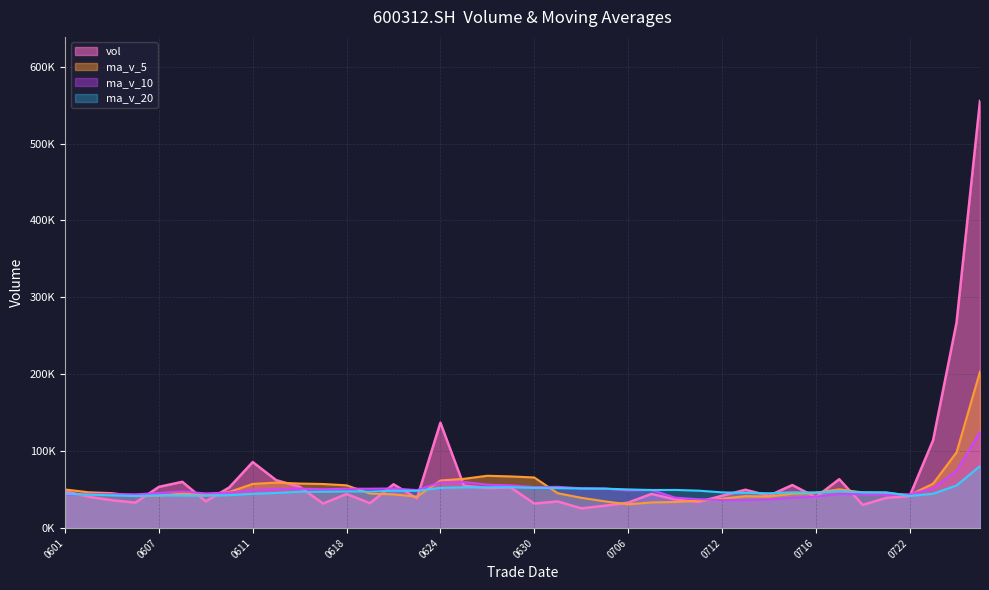

At which label does ma_v_20 reach its minimum?

20210604